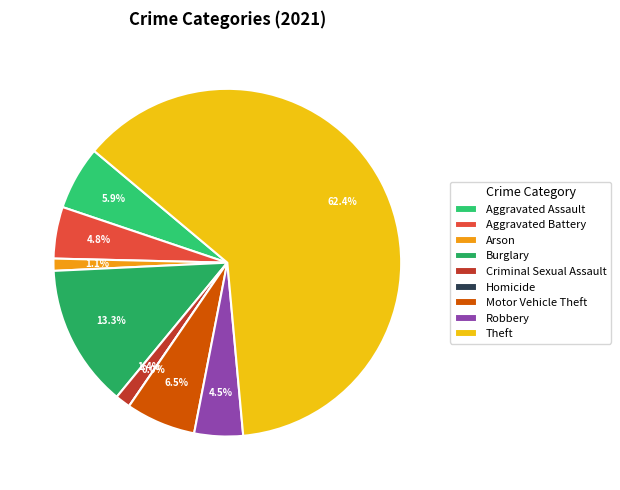

True or false: Motor Vehicle Theft accounts for 6% of the total.

True